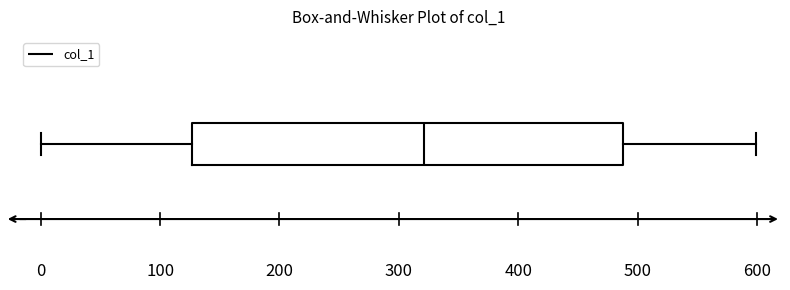

Read this box plot against the x-axis: the position of the median line, the range covered by the box, and the ends of both whiskers. The values are not printed on the chart, so give them approximately, as read against the axis.

median 320, box 130 to 490, whiskers 0 to 600